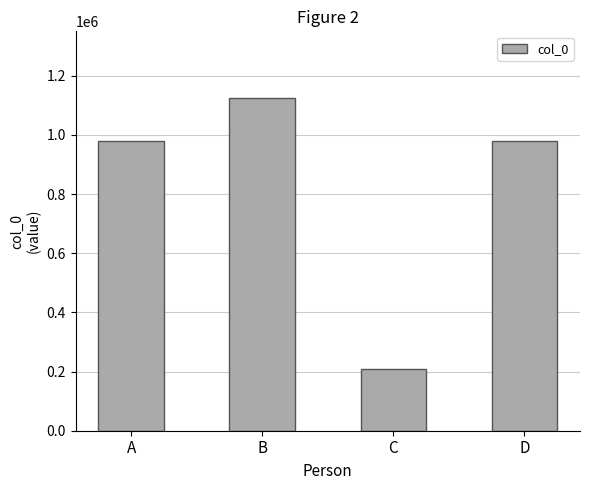

What is the value of the 3rd bar from the left?

208022